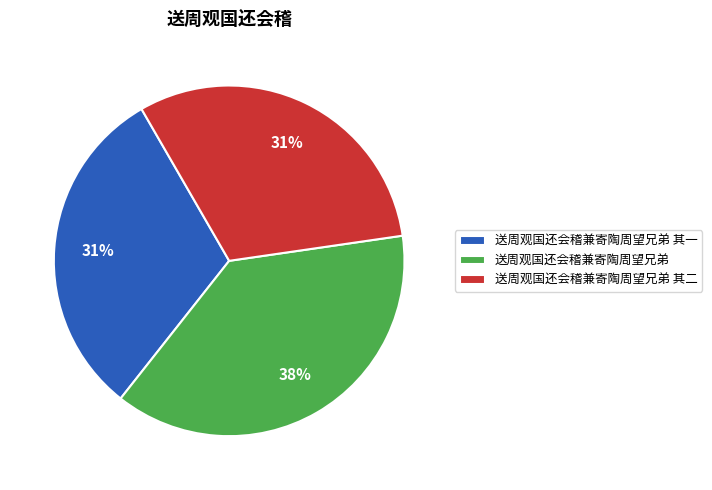

How many slices are in this pie chart?

3